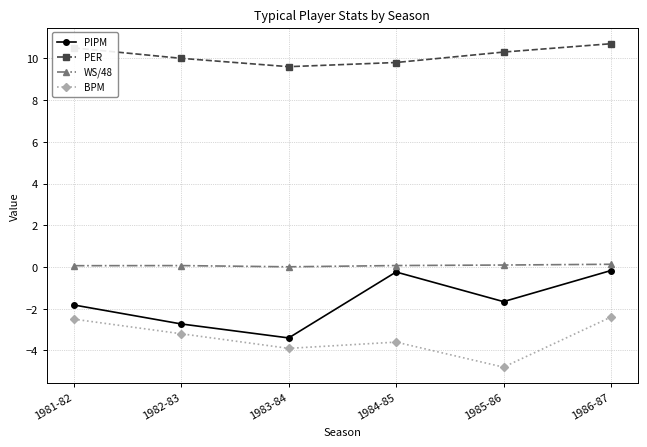

The WS/48 series shows 0.0 at 1983-84. True or false?

True